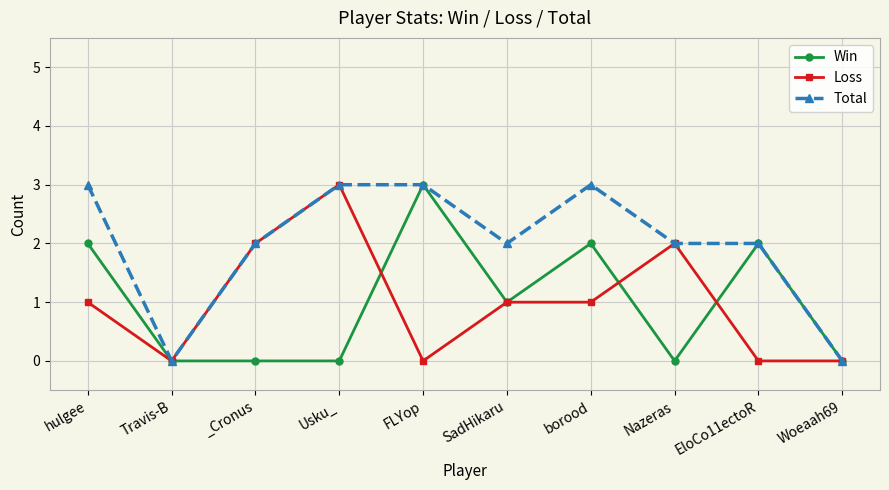

At which category does Loss reach its first local valley?

Travis-B